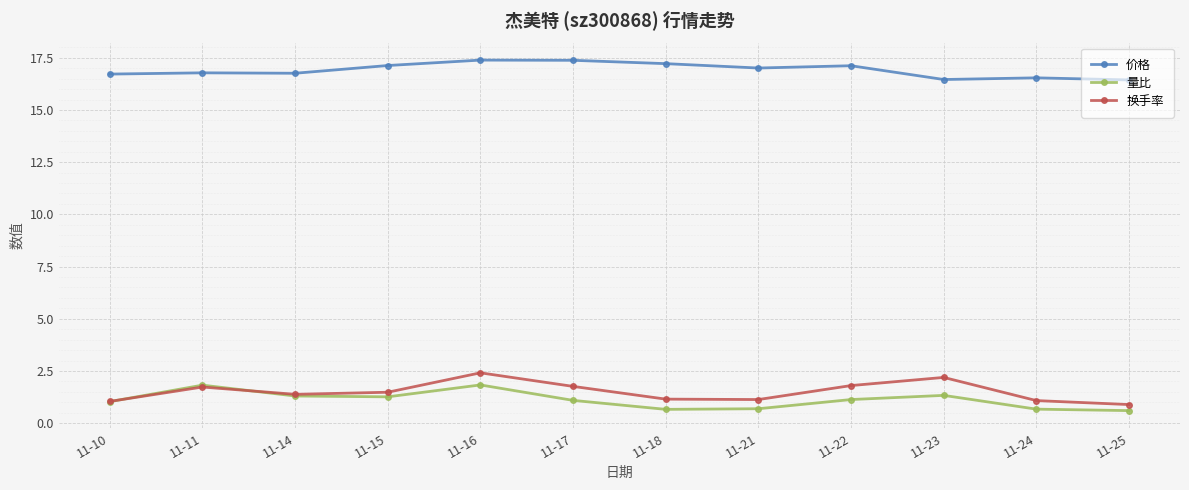

True or false: 换手率 and 价格 intersect in this chart.

False